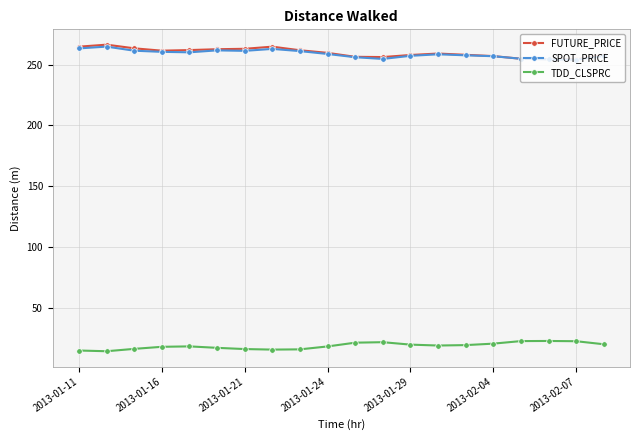

What are all the series names shown in the legend?

FUTURE_PRICE, SPOT_PRICE, TDD_CLSPRC